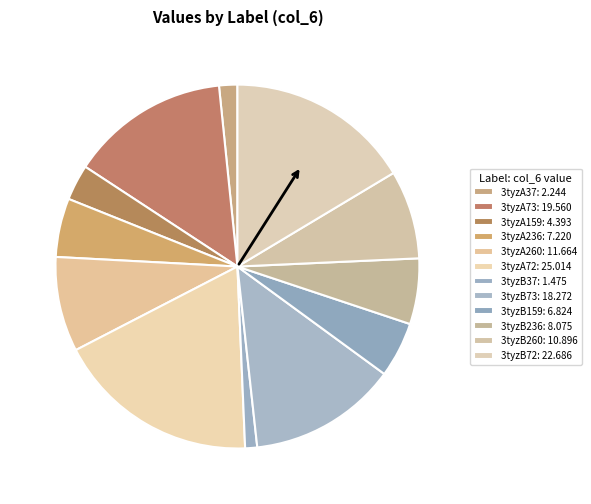

How many segments does this pie chart have?

12